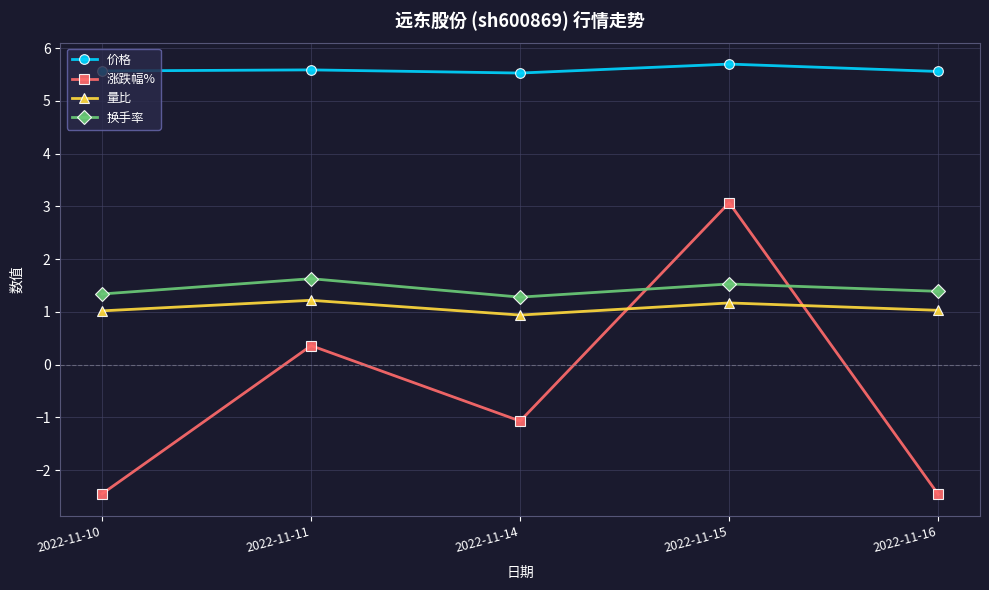

Count the 价格 values in the range 5 to 6.

5